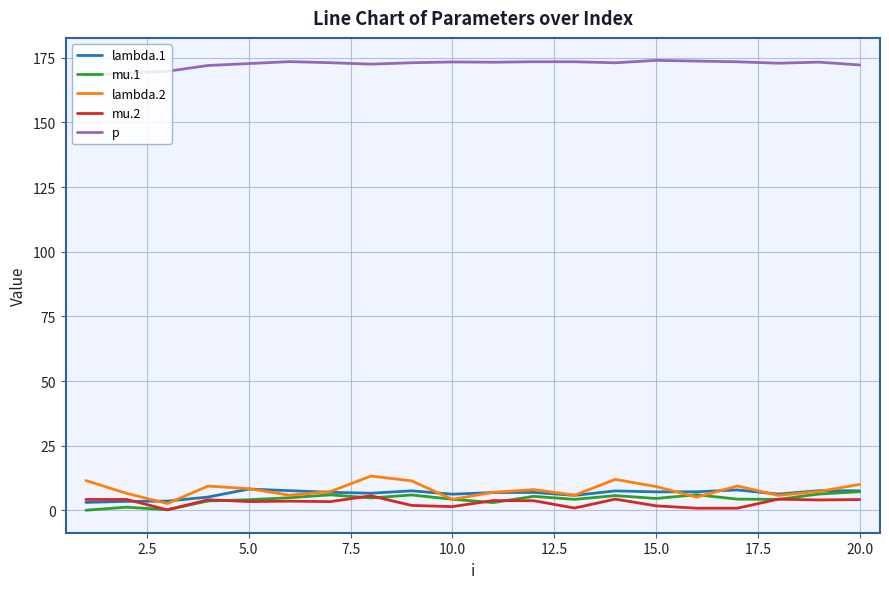

True or false: mu.1 and p cross at least once.

False